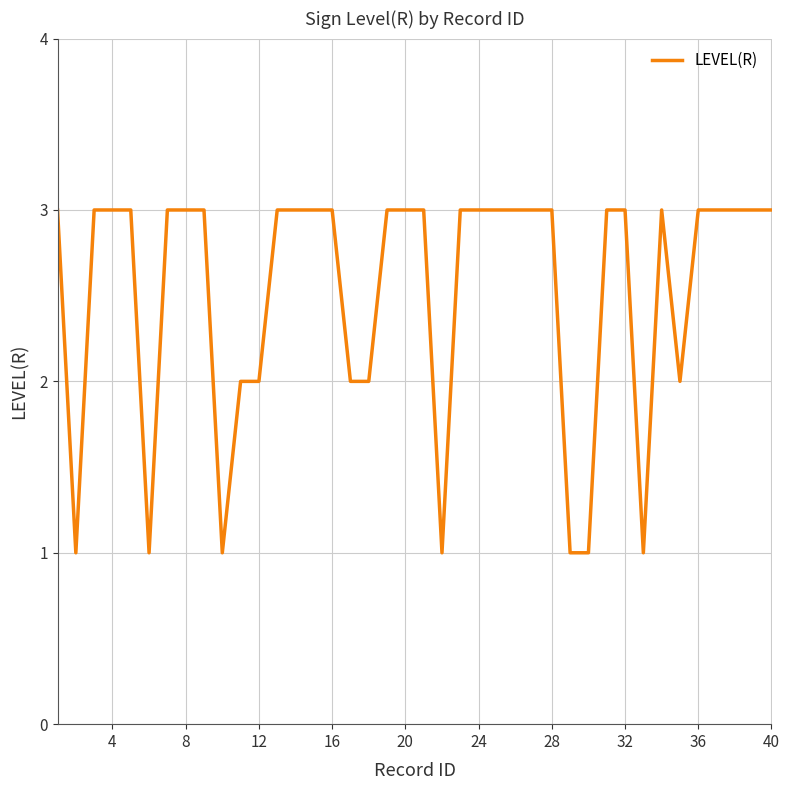

What is the maximum value shown in the chart?

3